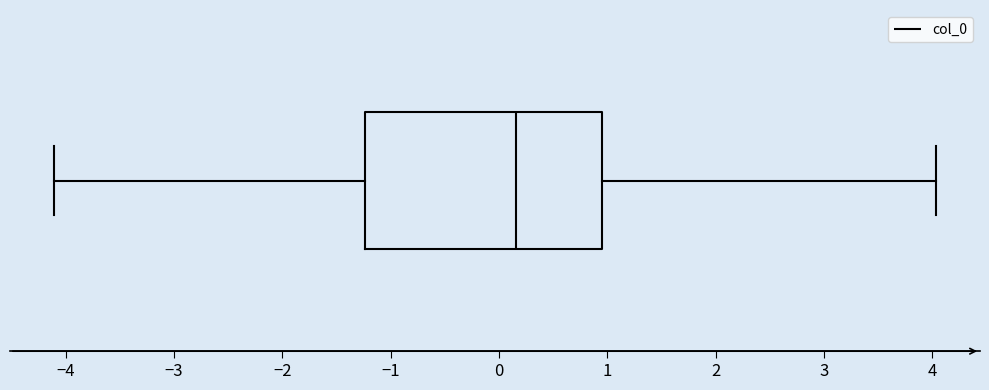

Transcribe this box plot: give where the median line is, the range the box spans, and where the two whiskers end, as read against the x-axis. The values are not printed on the chart, so give them approximately, as read against the axis.

median 0.2, box -1.2 to 0.9, whiskers -4.1 to 4.0